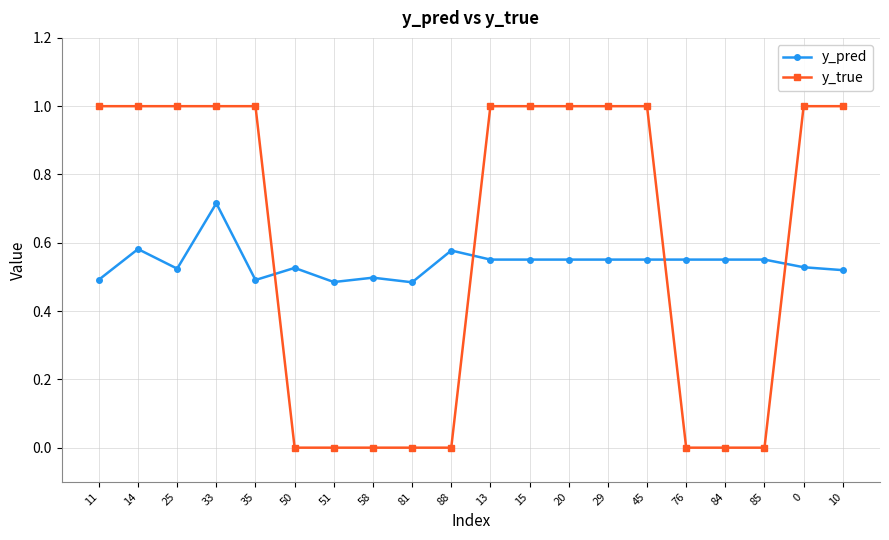

What is the maximum value shown in the chart?

1.0